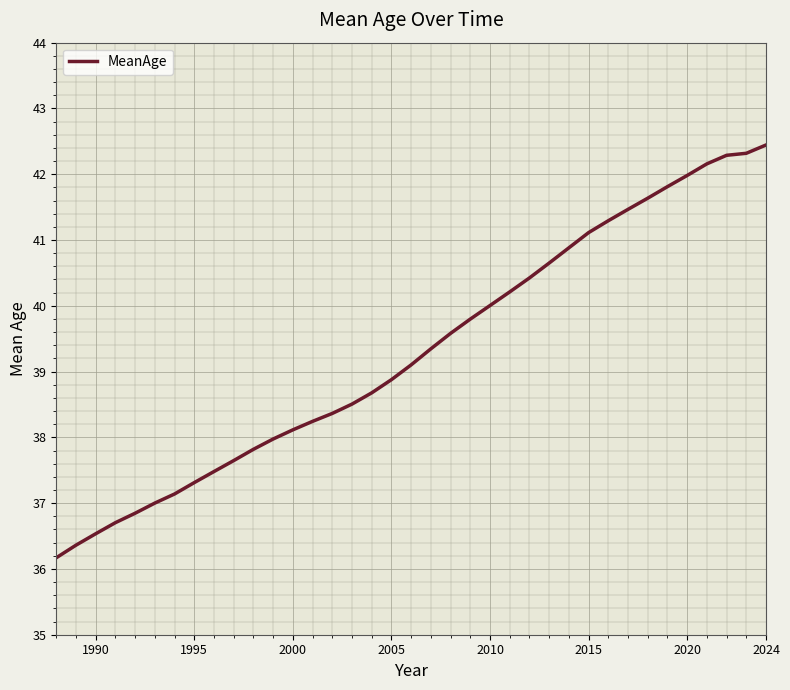

How many lines are shown in the chart?

1